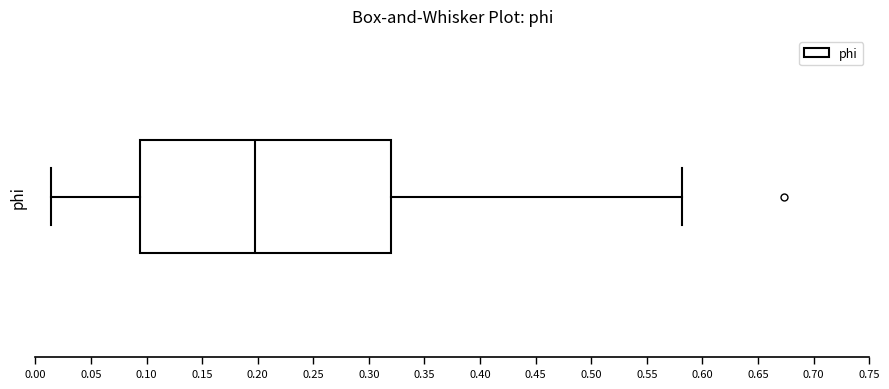

Where does the left whisker of the box end on the x-axis? The values are not printed on the chart, so give them approximately, as read against the axis.

0.015